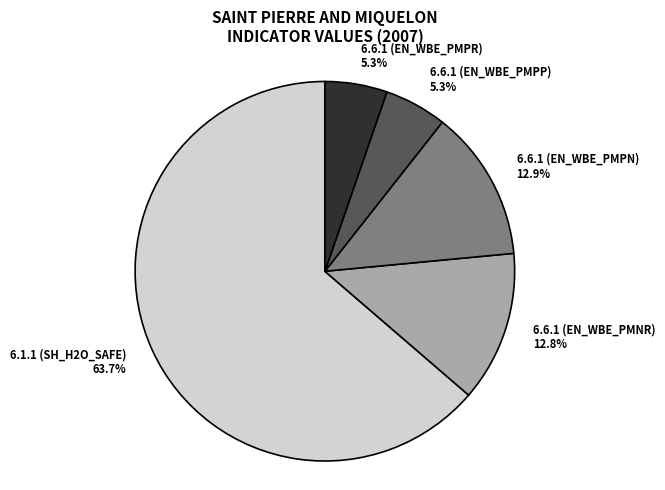

Which has a higher value, 6.6.1 (EN_WBE_PMPN) or 6.1.1 (SH_H2O_SAFE)?

6.1.1 (SH_H2O_SAFE)